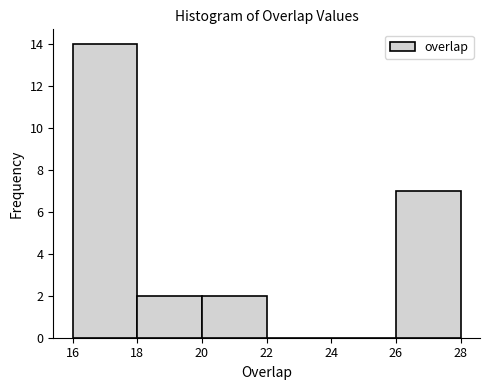

Which range on the x-axis has the tallest bar?

16 to 18